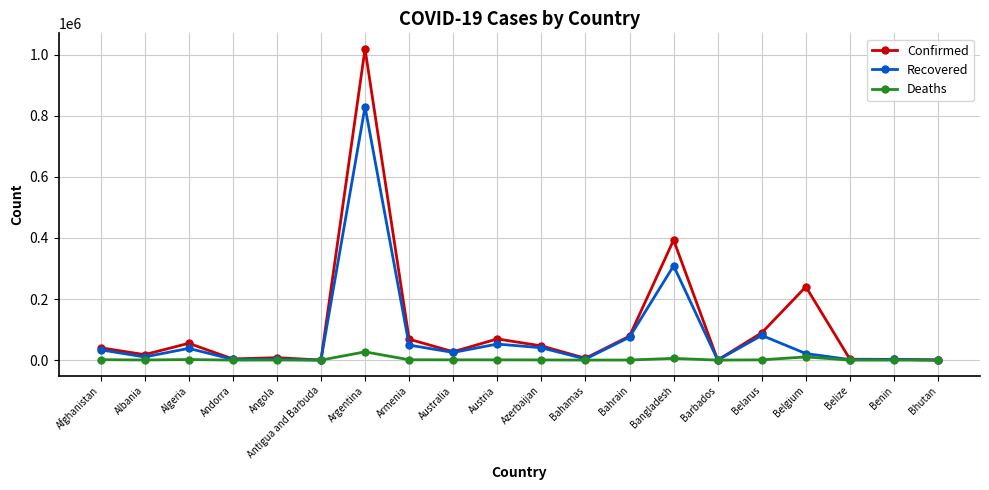

At which label is Confirmed closest to 509560?

Bangladesh